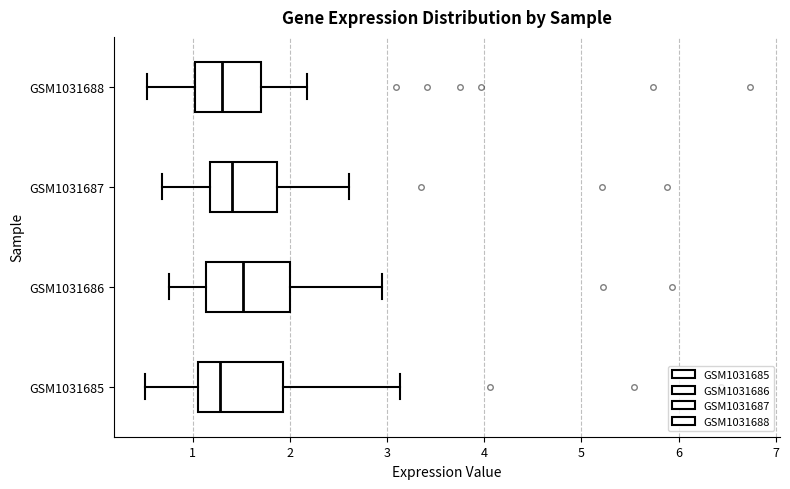

Where does the median line of the box for GSM1031686 sit on the x-axis? The values are not printed on the chart, so give them approximately, as read against the axis.

1.5